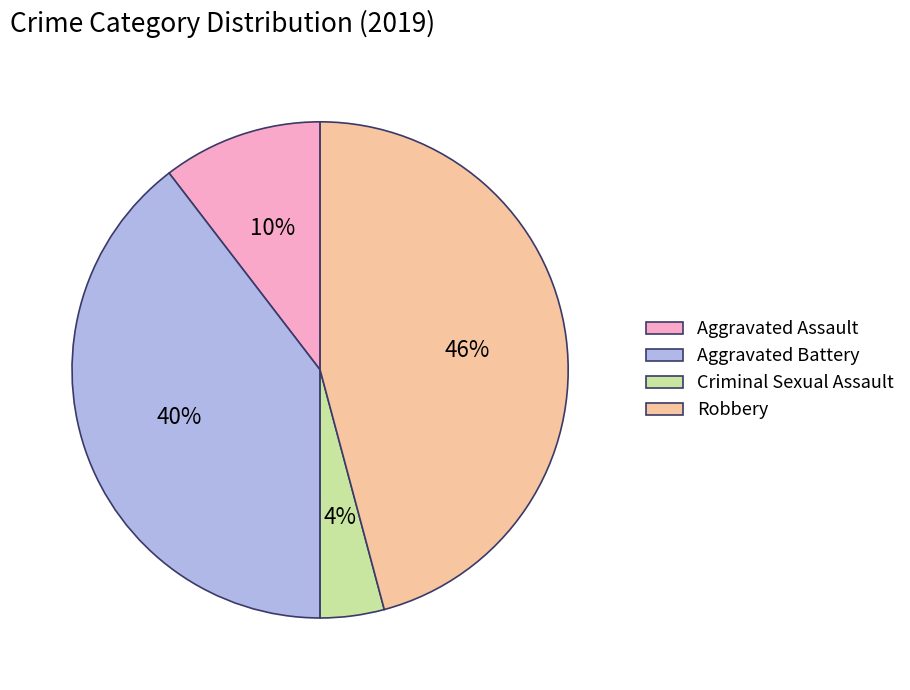

What percentage is the Criminal Sexual Assault slice, to the nearest percent?

4%